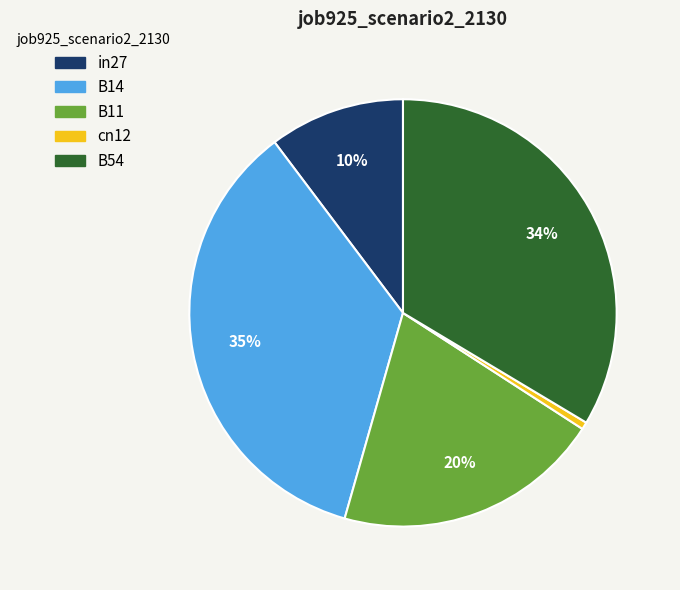

How many segments does this pie chart have?

5